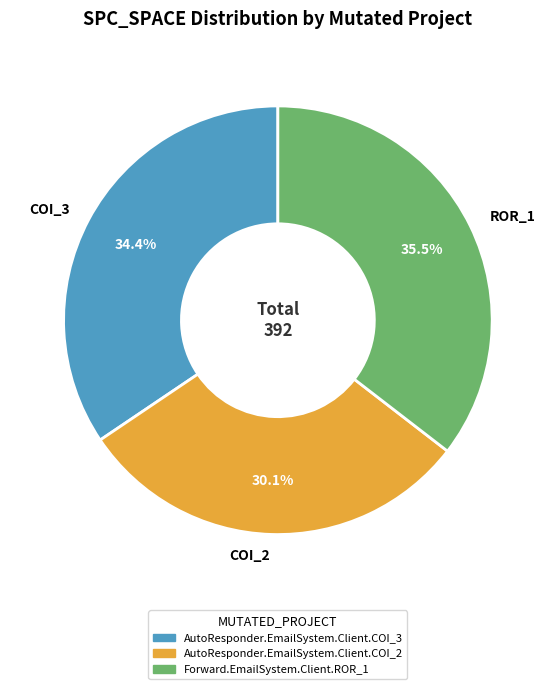

Is there any slice that represents more than half of the pie?

No